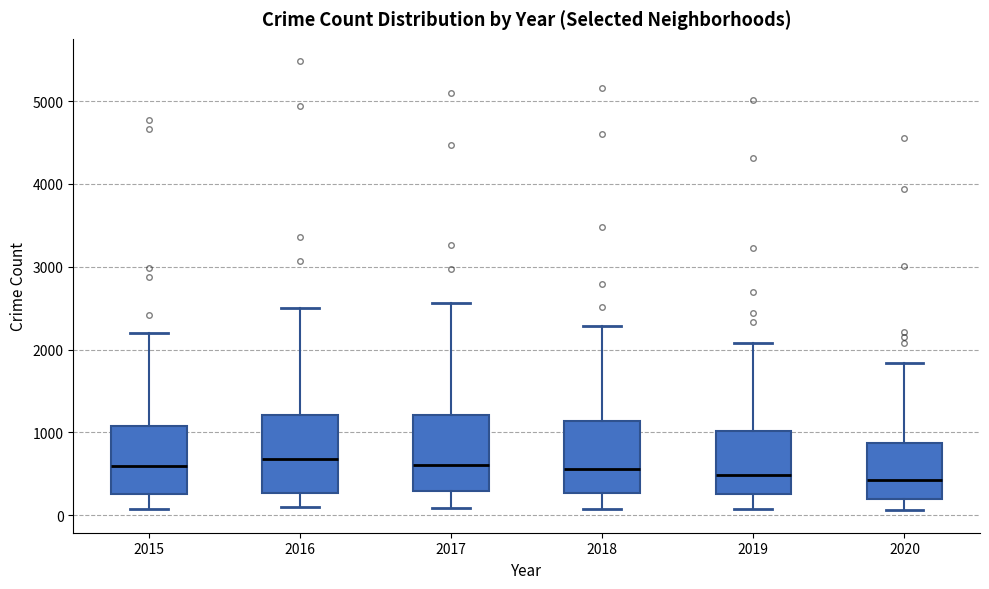

Reading left to right, read every box against the y-axis: the position of its median line, the range the box covers, and the ends of its whiskers. The values are not printed on the chart, so give them approximately, as read against the axis.

2015: median 600, box 300 to 1100, whiskers 100 to 2200
2016: median 700, box 300 to 1200, whiskers 100 to 2500
2017: median 600, box 300 to 1200, whiskers 100 to 2600
2018: median 600, box 300 to 1100, whiskers 100 to 2300
2019: median 500, box 300 to 1000, whiskers 100 to 2100
2020: median 400, box 200 to 900, whiskers 100 to 1800